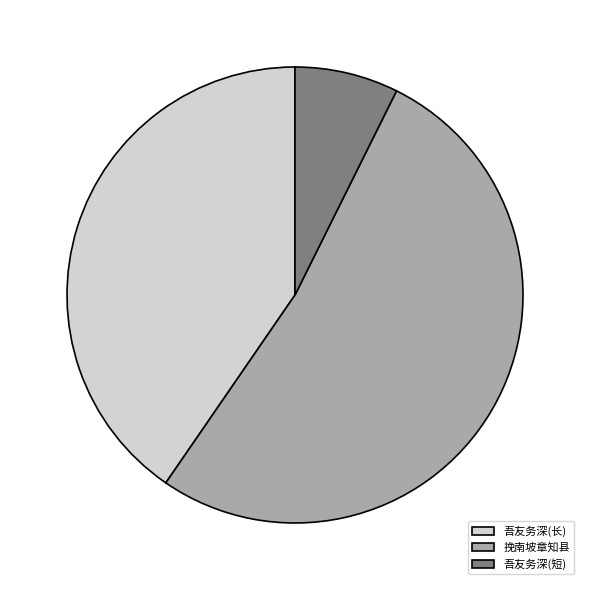

The 挽南坡章知县 slice represents 63% of the pie. True or false?

False